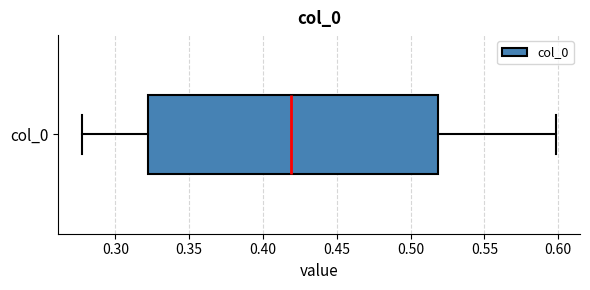

Read this box plot against the x-axis: the position of the median line, the range covered by the box, and the ends of both whiskers. The values are not printed on the chart, so give them approximately, as read against the axis.

median 0.420, box 0.320 to 0.520, whiskers 0.275 to 0.600